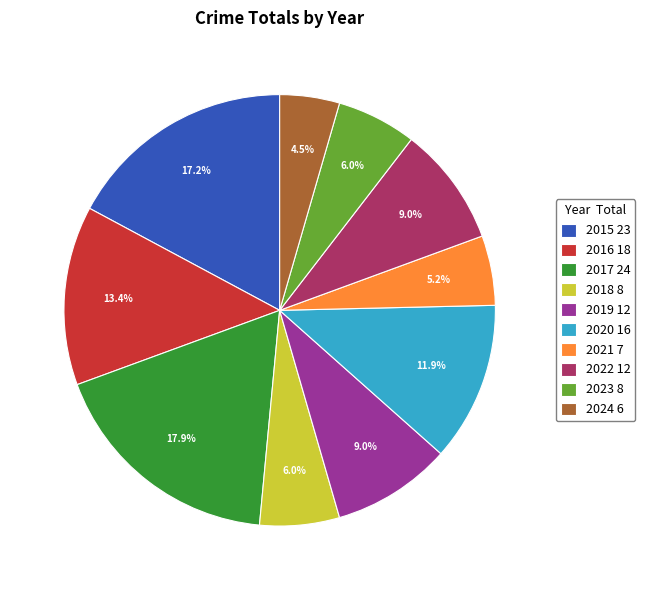

The 2021 slice represents 5% of the pie. True or false?

True